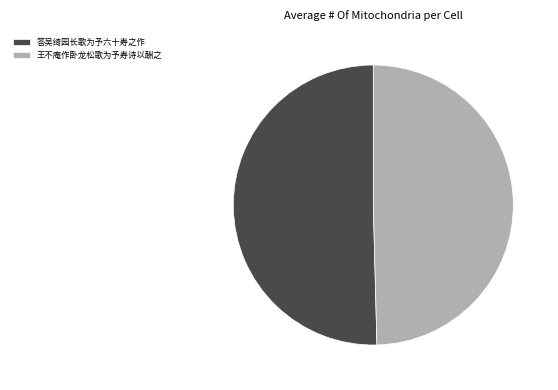

Which slice represents more than half of the pie?

答吴绮园长歌为予六十寿之作